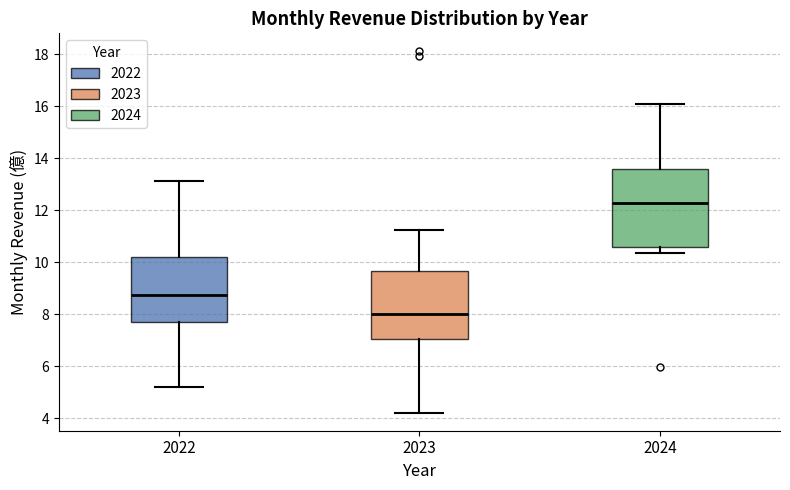

Reading left to right, read every box against the y-axis: the position of its median line, the range the box covers, and the ends of its whiskers. The values are not printed on the chart, so give them approximately, as read against the axis.

2022: median 8.8, box 7.6 to 10.2, whiskers 5.2 to 13.2
2023: median 8.0, box 7.0 to 9.6, whiskers 4.2 to 11.2
2024: median 12.2, box 10.6 to 13.6, whiskers 10.4 to 16.2